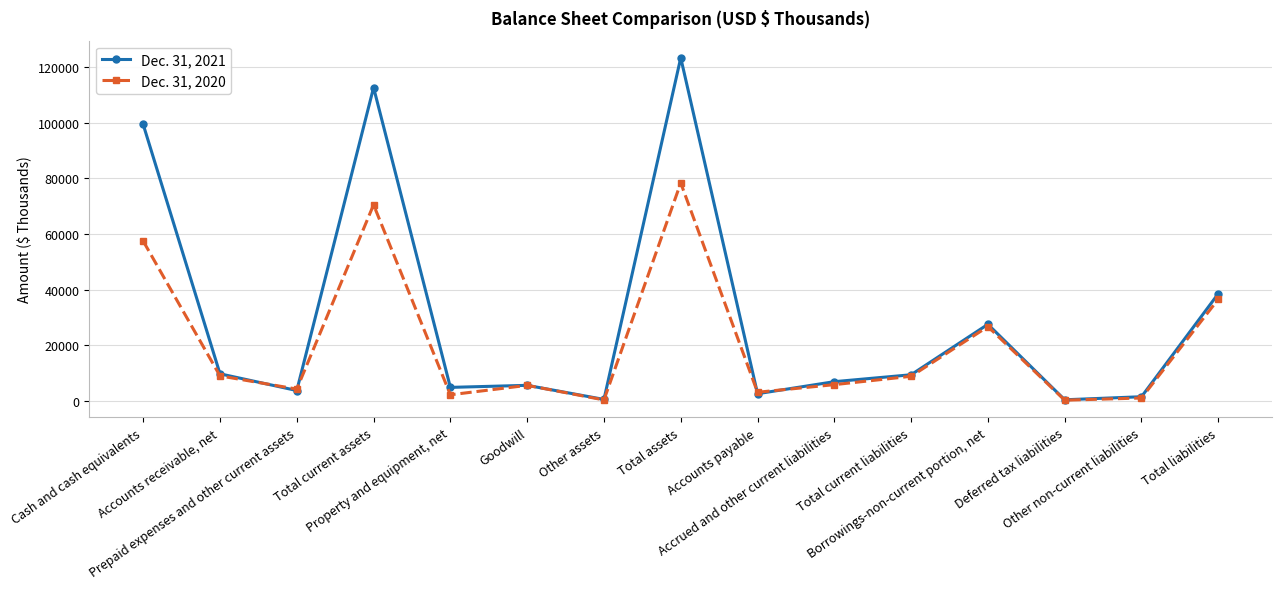

What are all the series names shown in the legend?

Dec. 31, 2021, Dec. 31, 2020